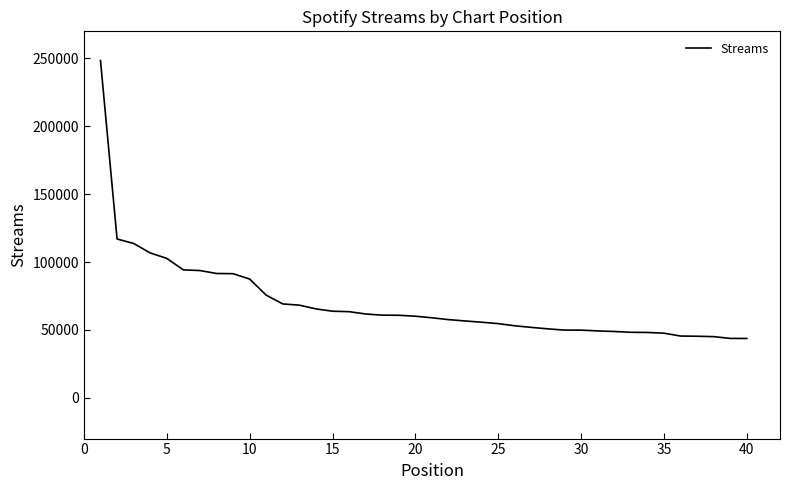

What is the difference between the maximum and minimum values?

204730